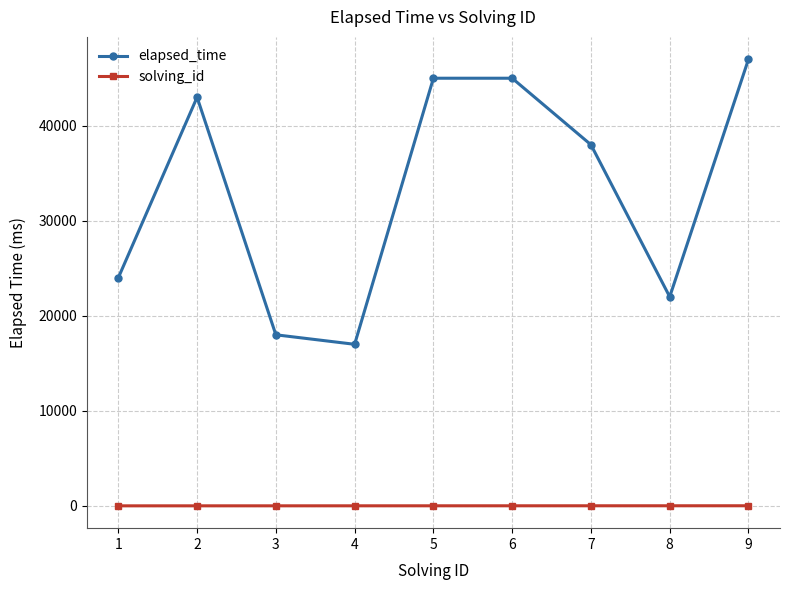

What is the difference between the maximum and minimum values in the elapsed_time series?

30000